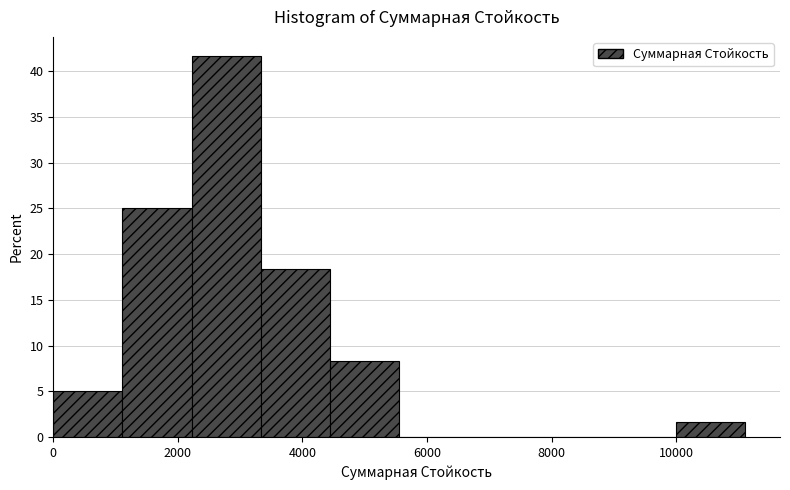

Reading left to right, transcribe this chart: for each bar, give the range it covers on the x-axis and its height. Neither the bar edges nor the heights are printed on the chart, so give them approximately, as read against the axes.

0 to 1200: 5.0
1200 to 2200: 25.0
2200 to 3400: 41.5
3400 to 4400: 18.5
4400 to 5600: 8.5
5600 to 6600: 0
6600 to 7800: 0
7800 to 8800: 0
8800 to 10000: 0
10000 to 11200: 1.5